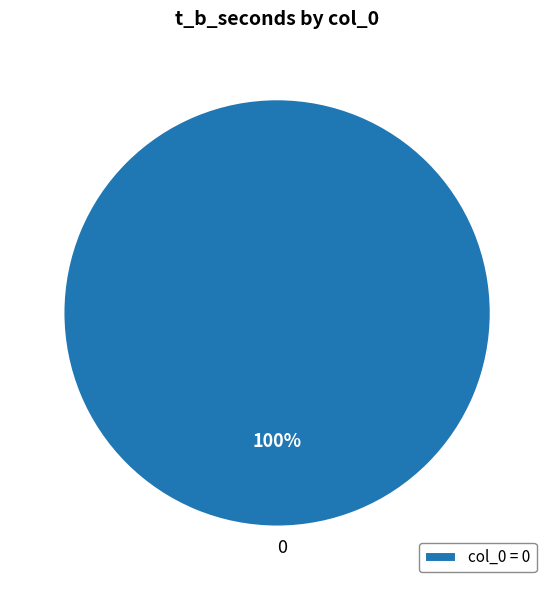

What percentage is the 0 slice, to the nearest percent?

100%